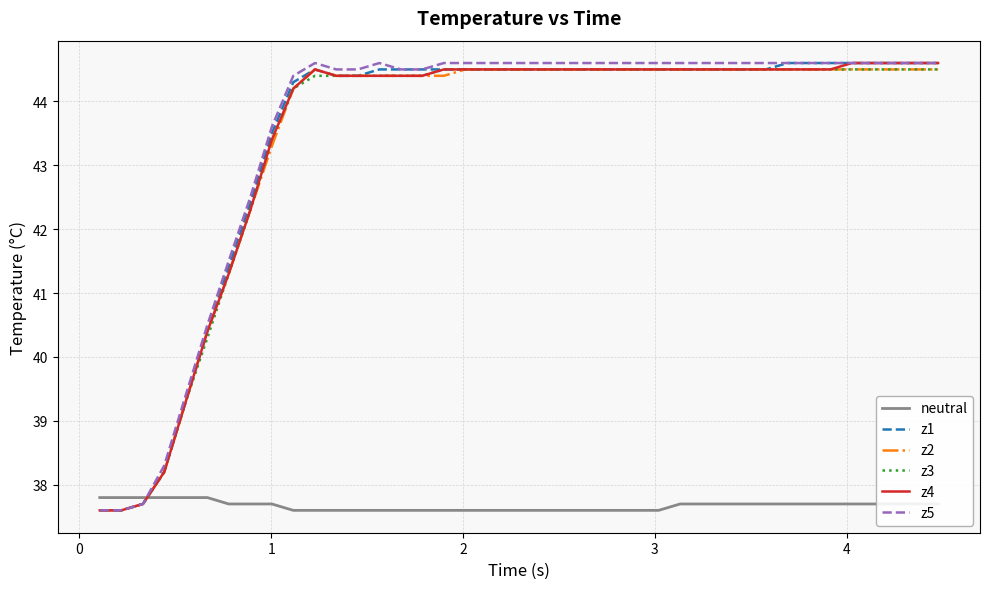

What is the lowest value of the z4 series?

37.6